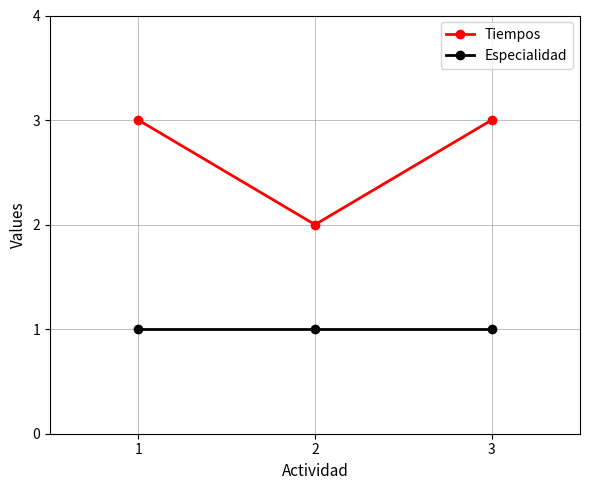

What is the sum of the Tiempos values at 1 and 3?

6